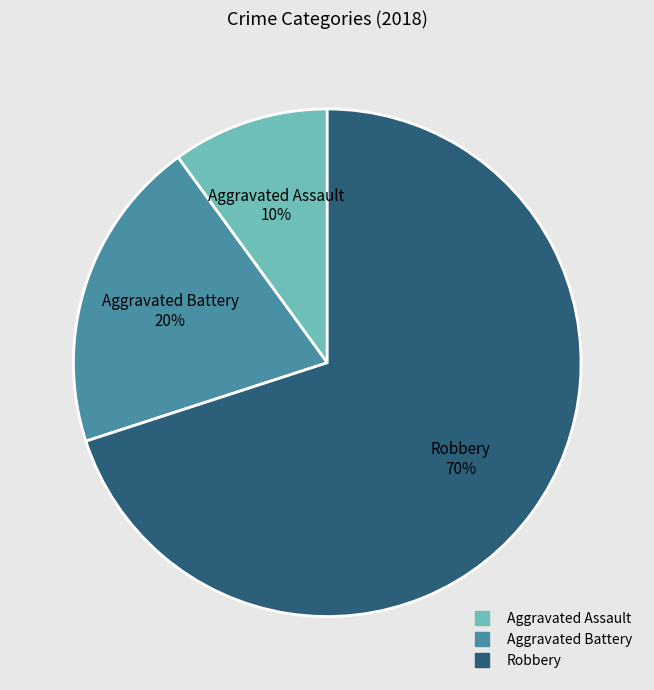

Is it true that Aggravated Battery is 26% of the pie?

False